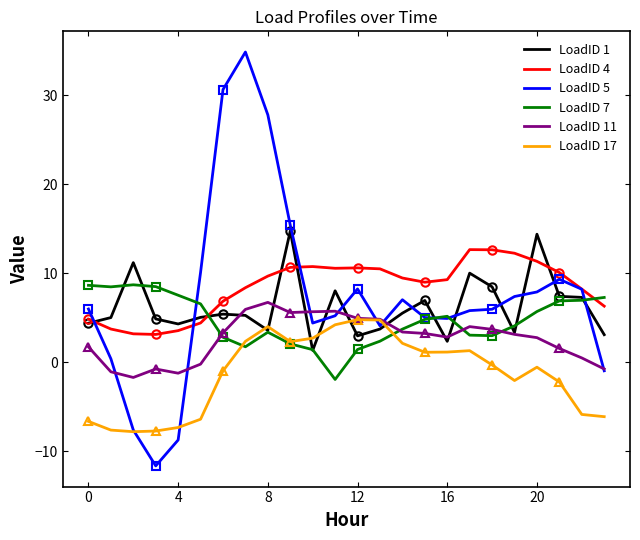

What are all the series names shown in the legend?

LoadID 1, LoadID 4, LoadID 5, LoadID 7, LoadID 11, LoadID 17